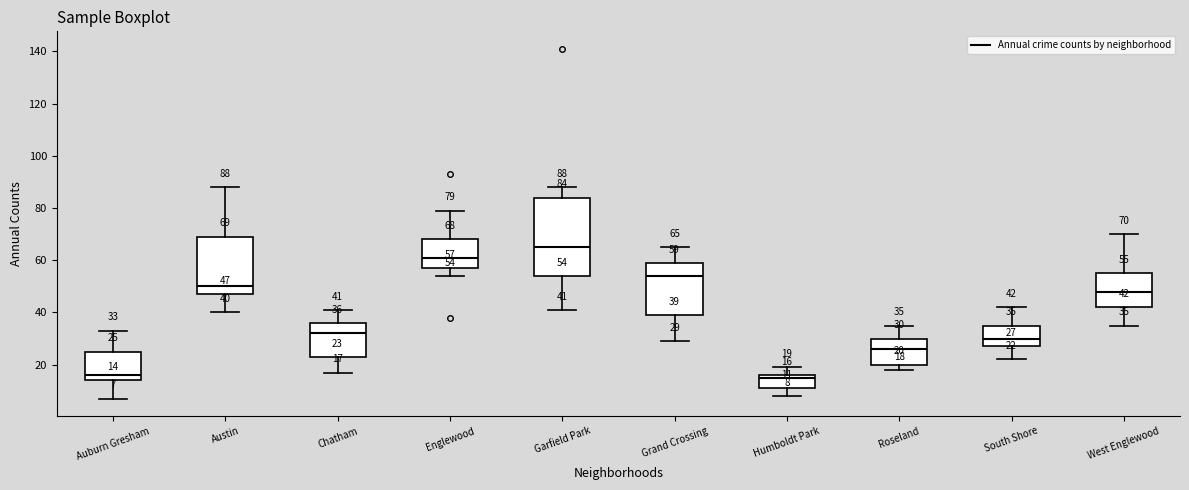

Which box is the tallest, from its lower edge to its upper edge?

Garfield Park